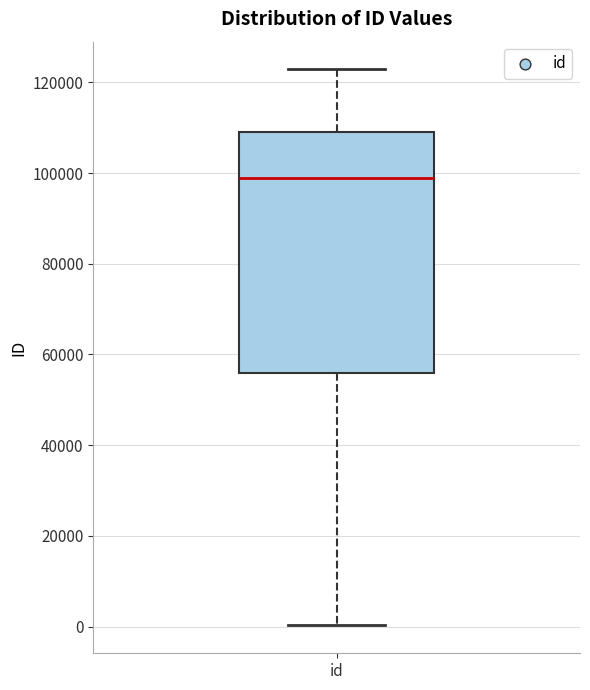

Transcribe this box plot: give where the median line is, the range the box spans, and where the two whiskers end, as read against the y-axis. The values are not printed on the chart, so give them approximately, as read against the axis.

median 98000, box 56000 to 110000, whiskers 0 to 122000